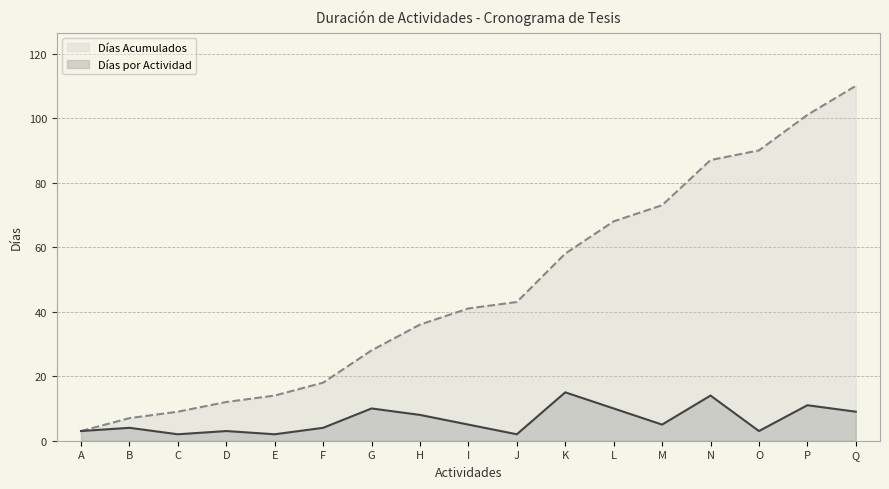

At which label is Días Acumulados closest to 56?

K